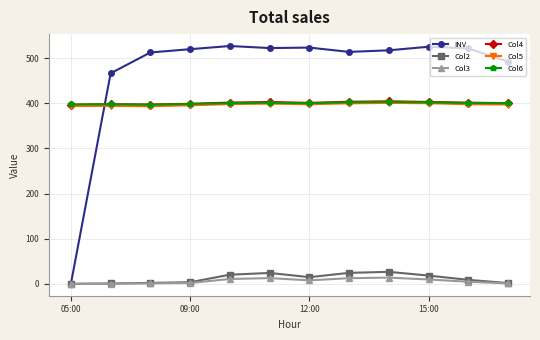

What is the value of the INV point at the 8th from the left?

513.5